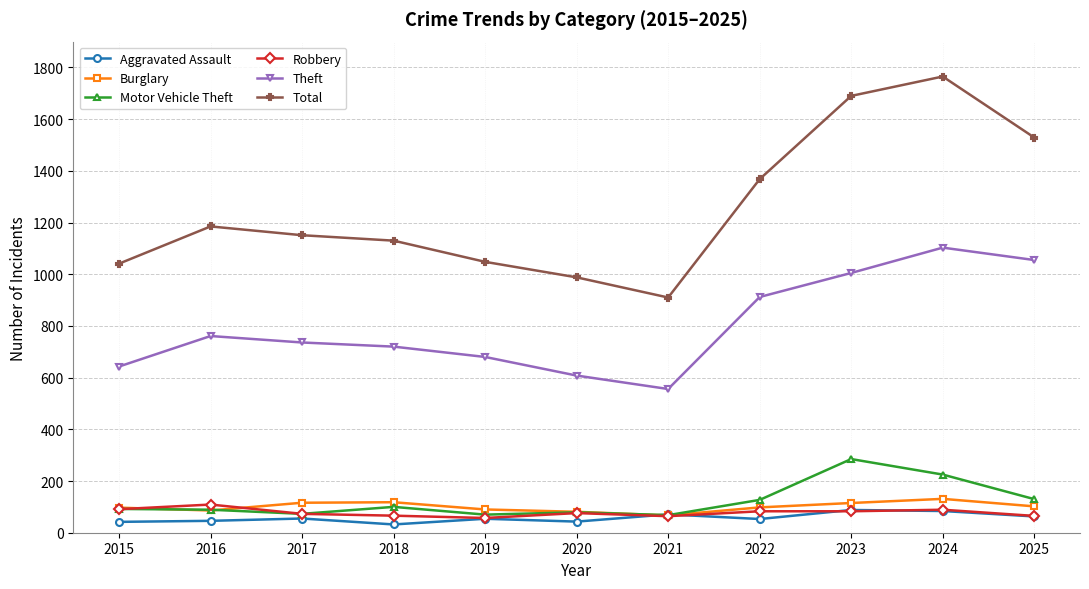

What is the sum of all Burglary values?

1101